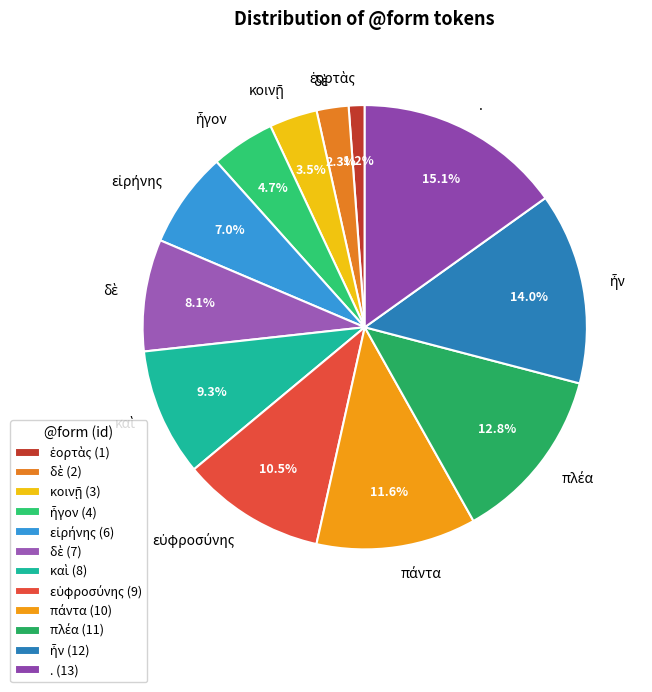

To the nearest percent, what is the difference between the largest and smallest slice percentages?

14%